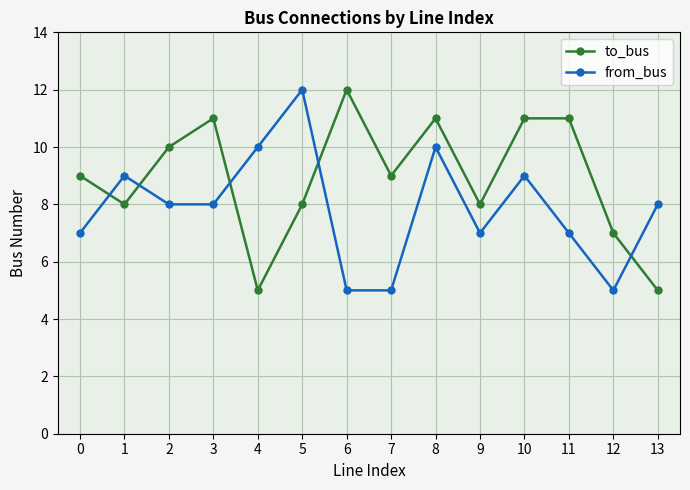

What is the value of the to_bus point at the 6th from the left?

8